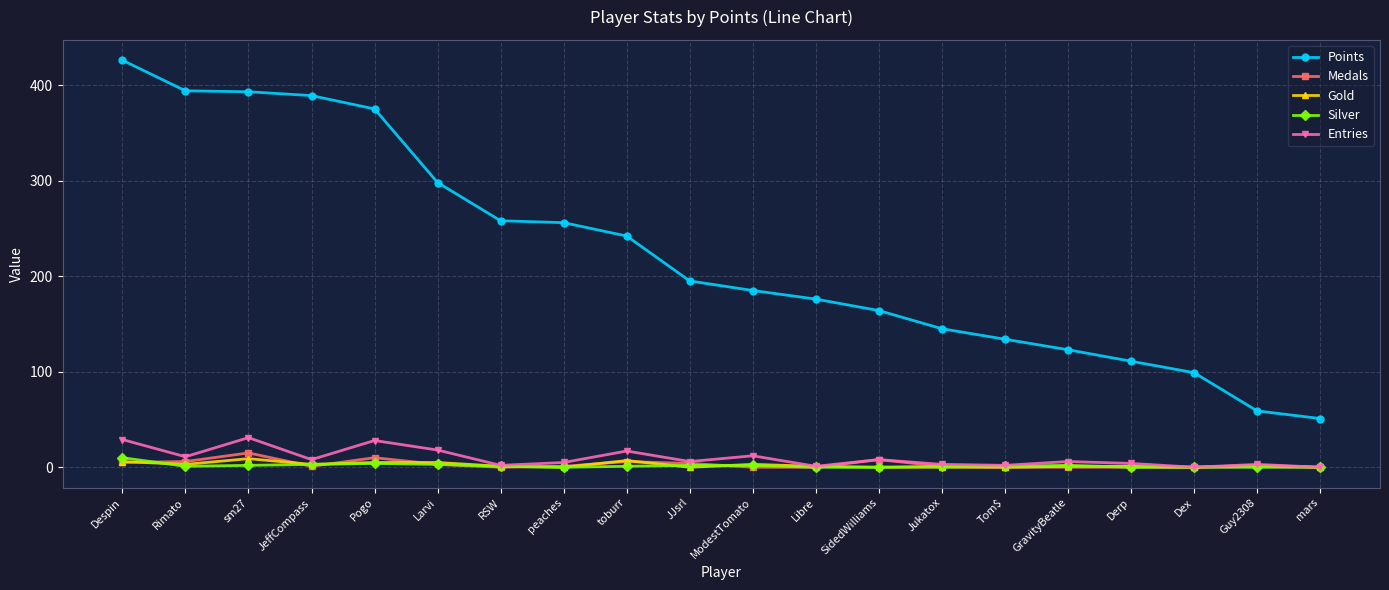

What is the label of the 2nd point from the left?

Rimato